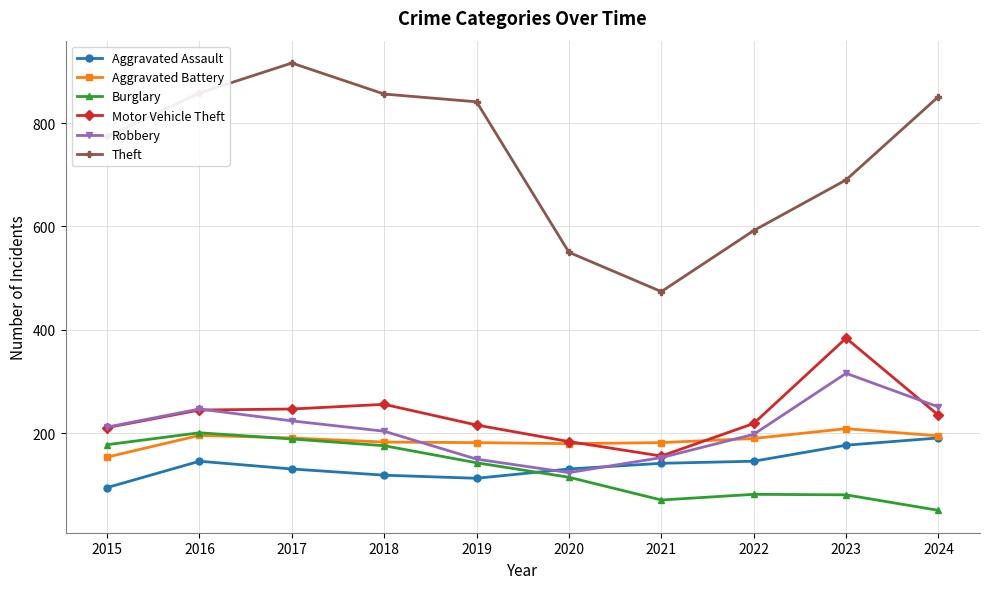

What is the spread (max minus min) of values at 2018?

737